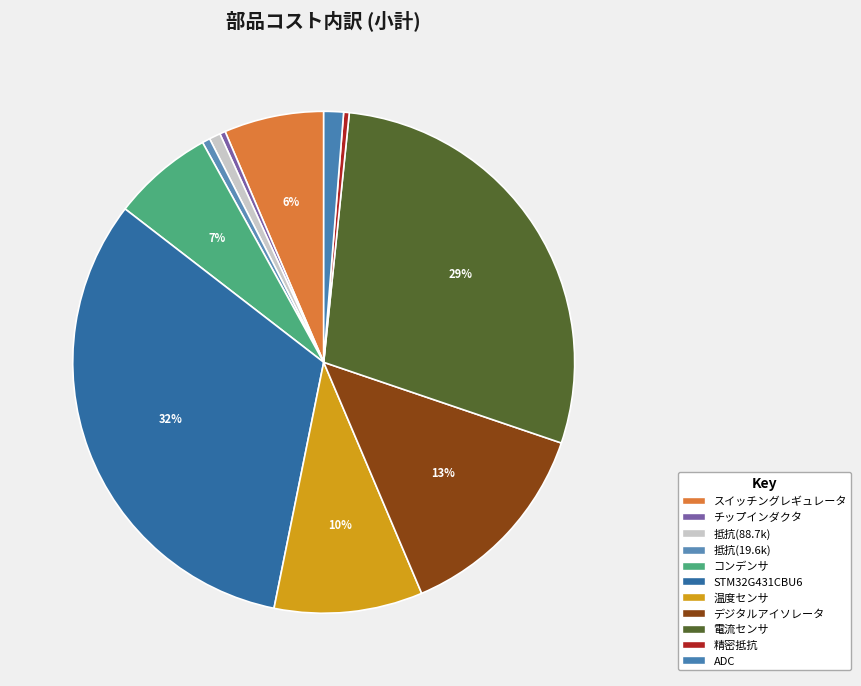

Is スイッチングレギュレータ the majority of the pie?

No